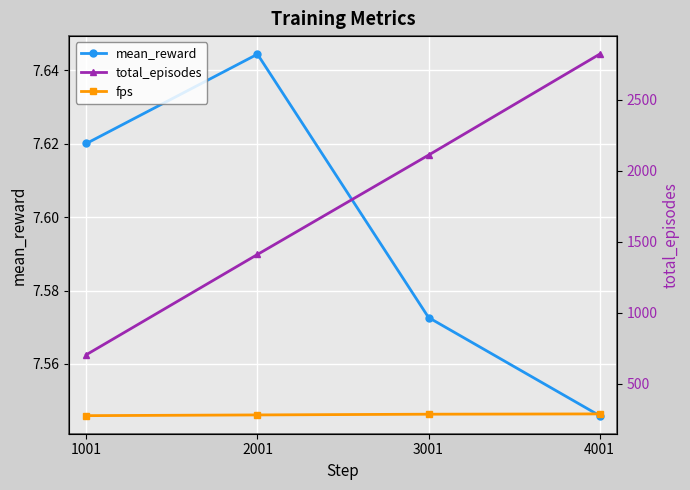

True or false: total_episodes and mean_reward cross at least once.

False